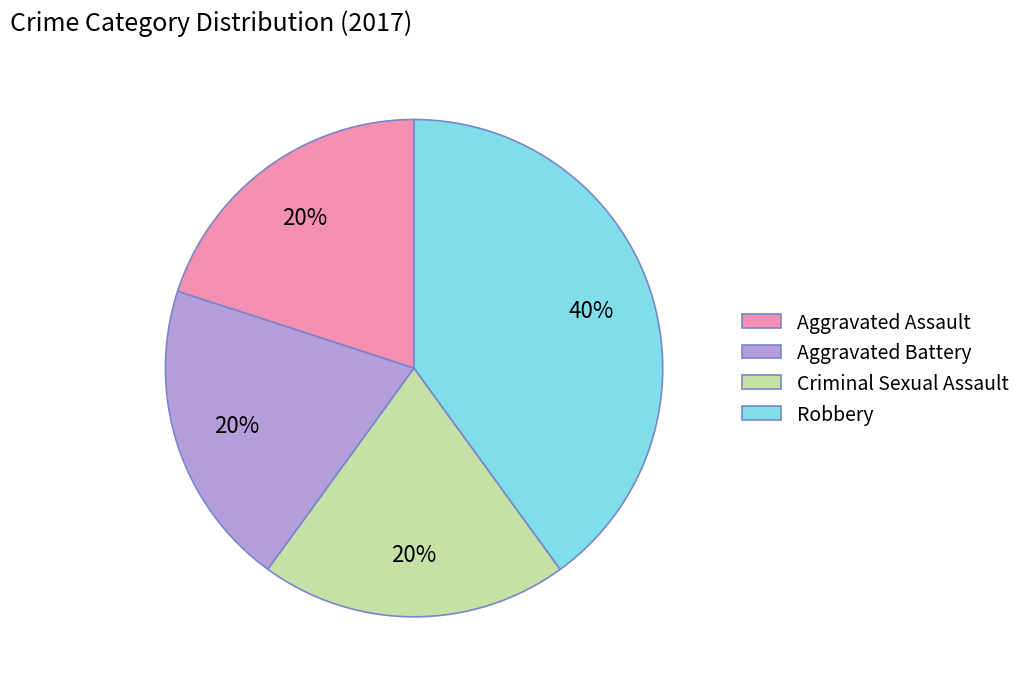

What is the ratio of the value at Robbery to the value at Criminal Sexual Assault?

2.0